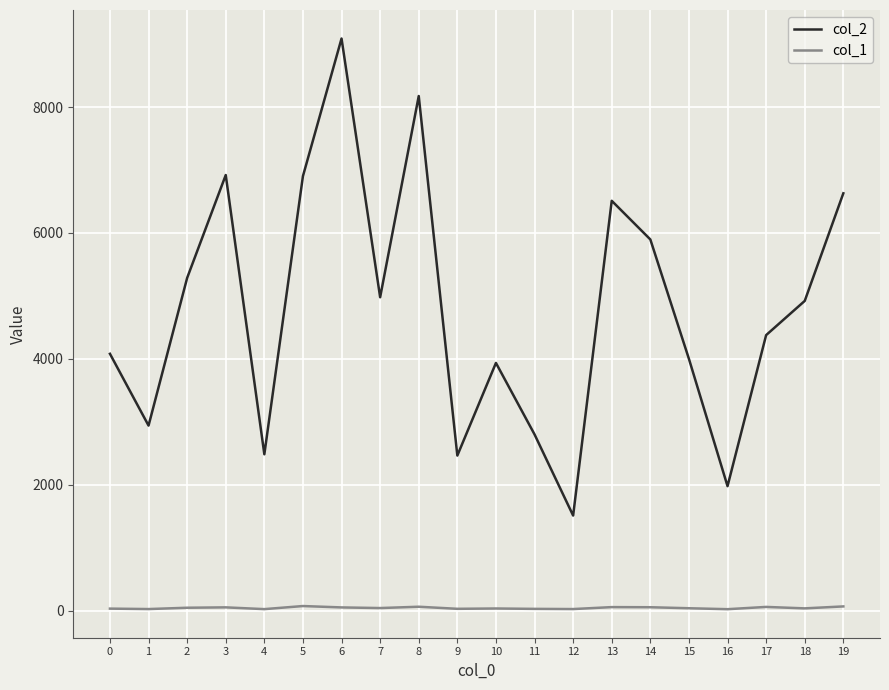

What is the smallest value displayed?

25